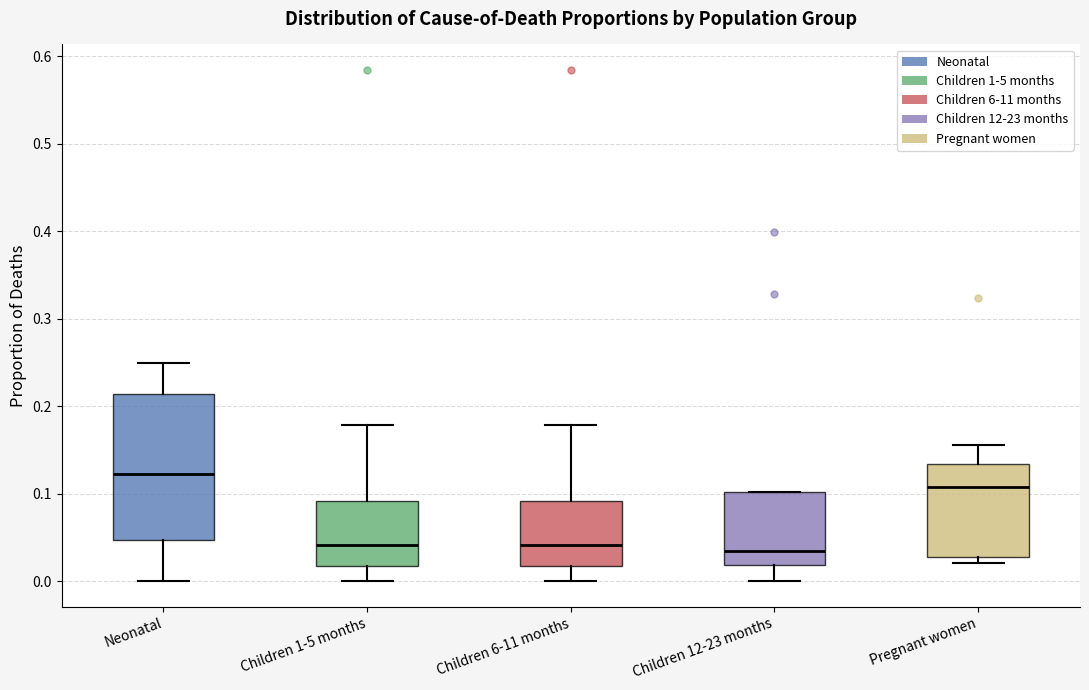

Where is the upper edge of the box for Neonatal on the y-axis? The values are not printed on the chart, so give them approximately, as read against the axis.

0.21